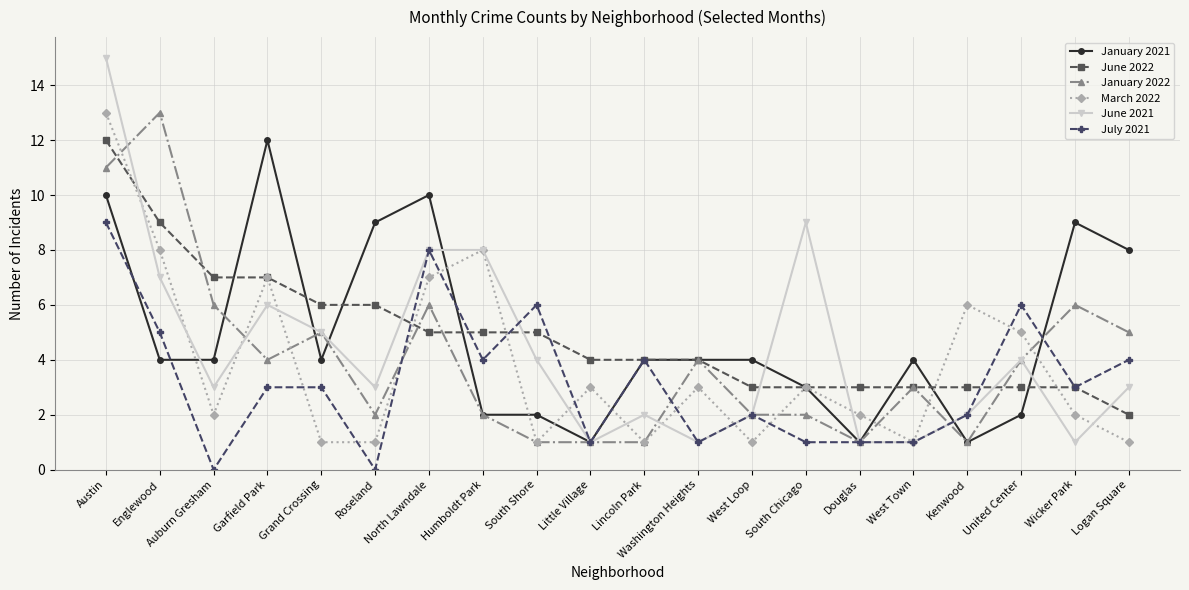

At which category is the sum across all series the highest?

Austin